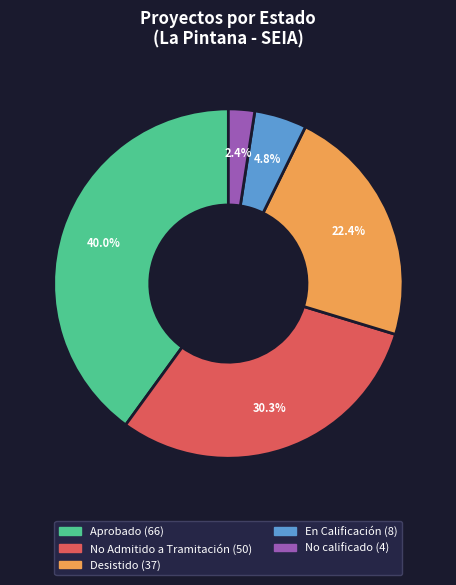

Is there a majority slice in this chart?

No